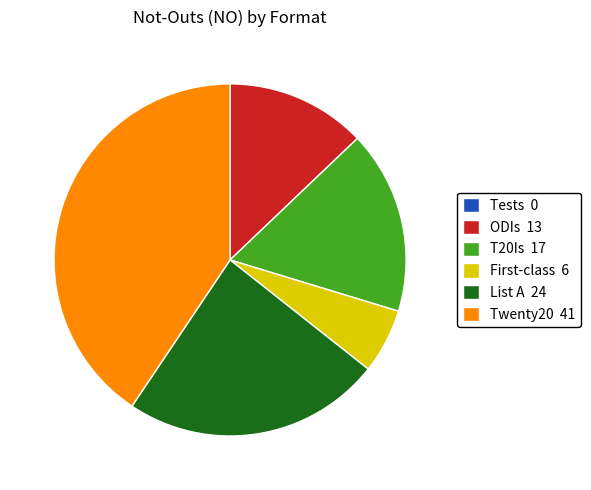

Does T20Is 17 represent more than half of the total?

No